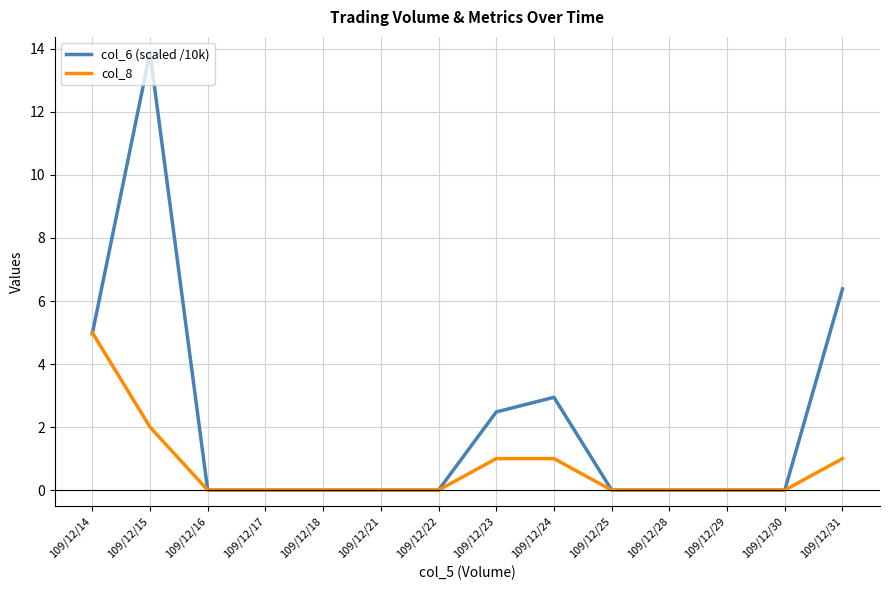

Which series ends up on top after the final intersection of col_6 (scaled /10k) and col_8?

col_6 (scaled /10k)